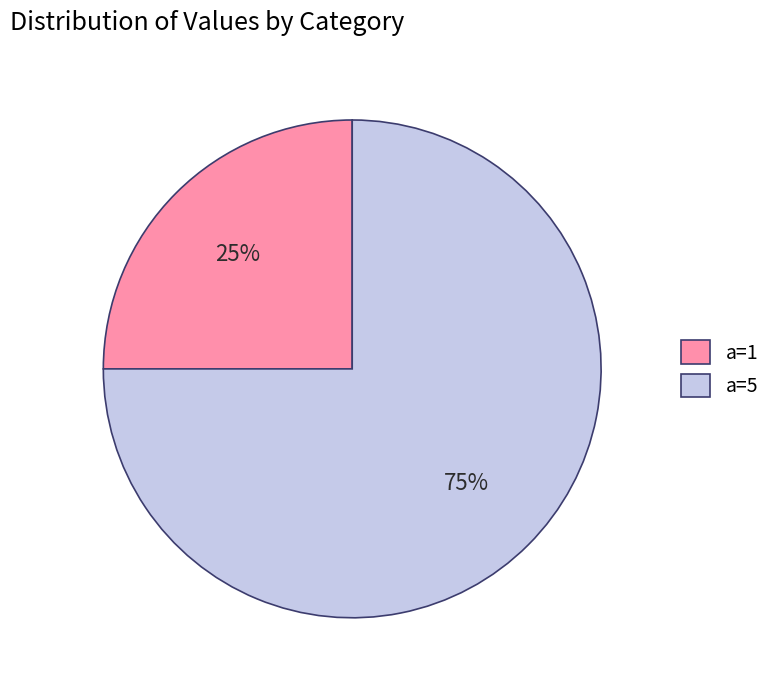

Approximately how many times larger is the value at a=5 compared to a=1?

3.0